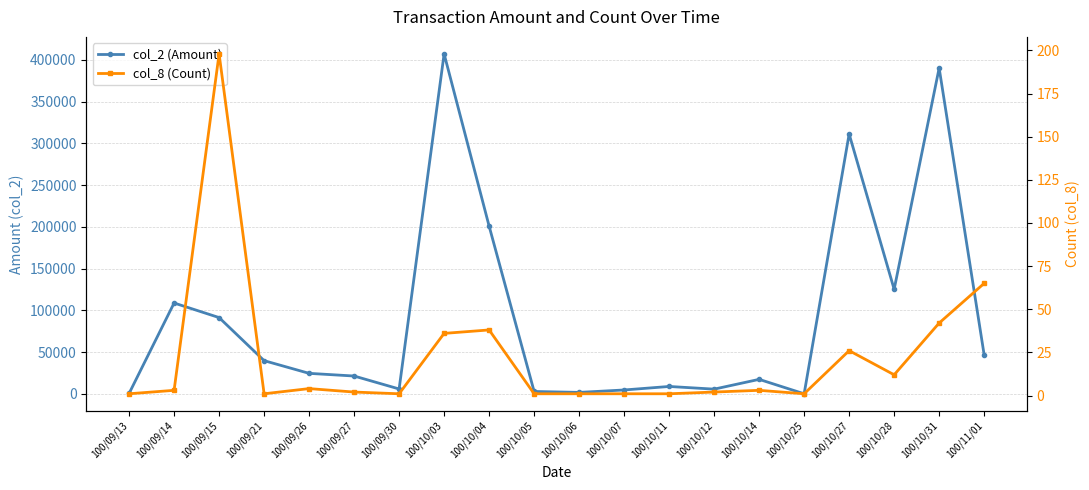

Which category has the lowest value in the col_2 (Amount) series?

100/10/25